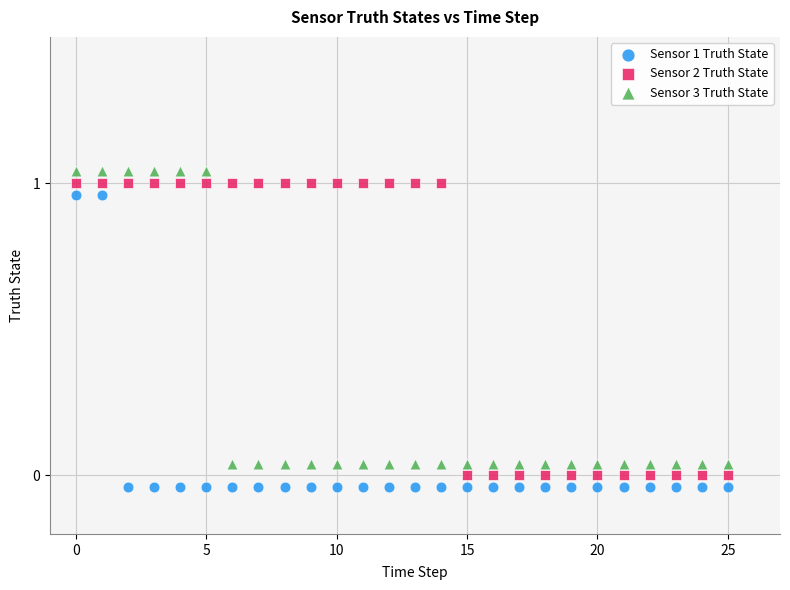

Which series reaches the minimum Y coordinate?

Sensor 1 Truth State